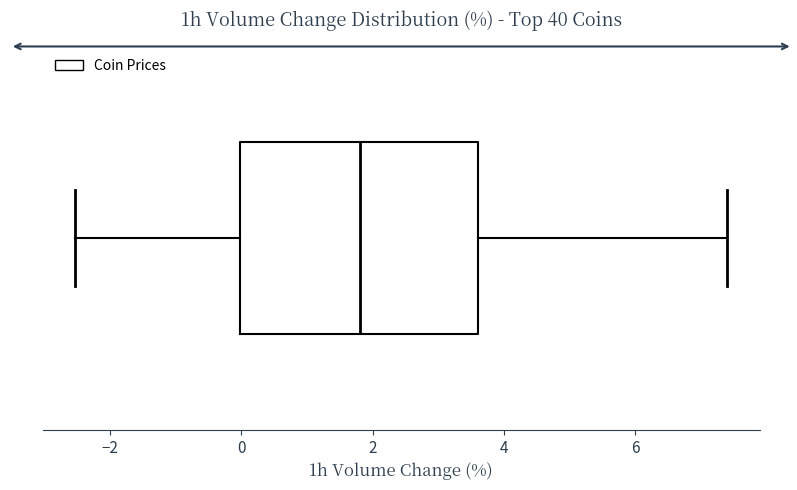

Where does the left whisker of the box end on the x-axis? The values are not printed on the chart, so give them approximately, as read against the axis.

-2.6